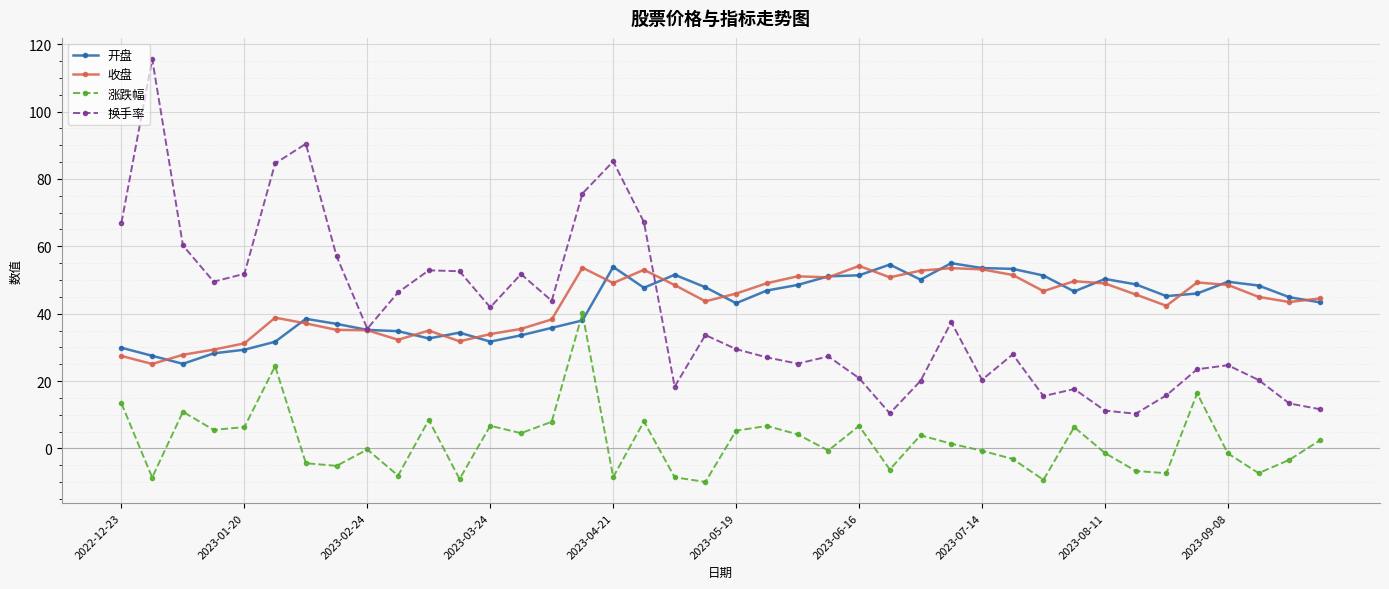

True or false: 收盘 has more than 1 points higher than both neighbors.

True